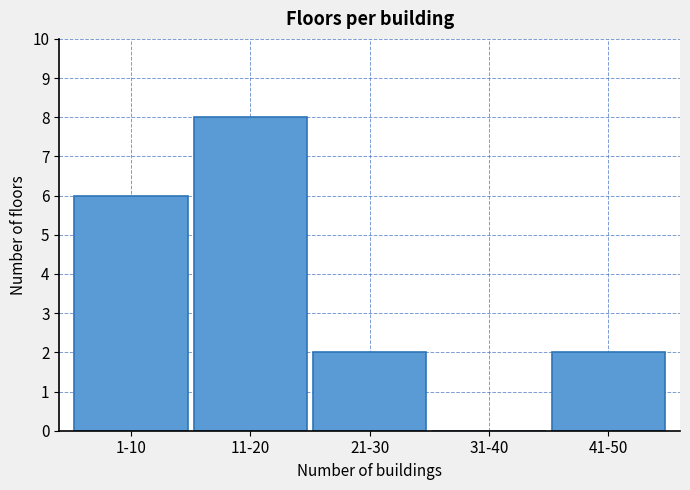

Reading left to right, list all the values displayed in this chart.

1-10=6	11-20=8	21-30=2	31-40=0	41-50=2